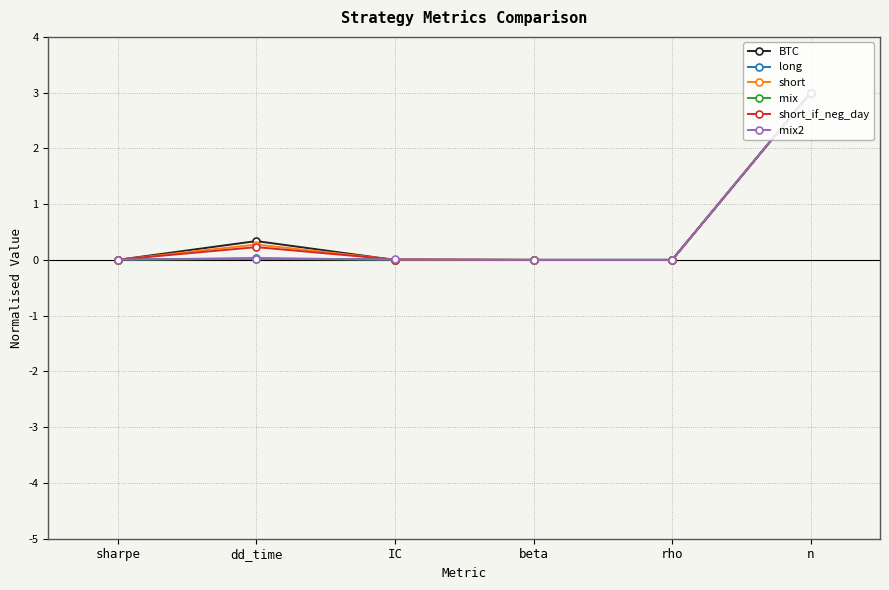

How many distinct data groups are displayed?

6